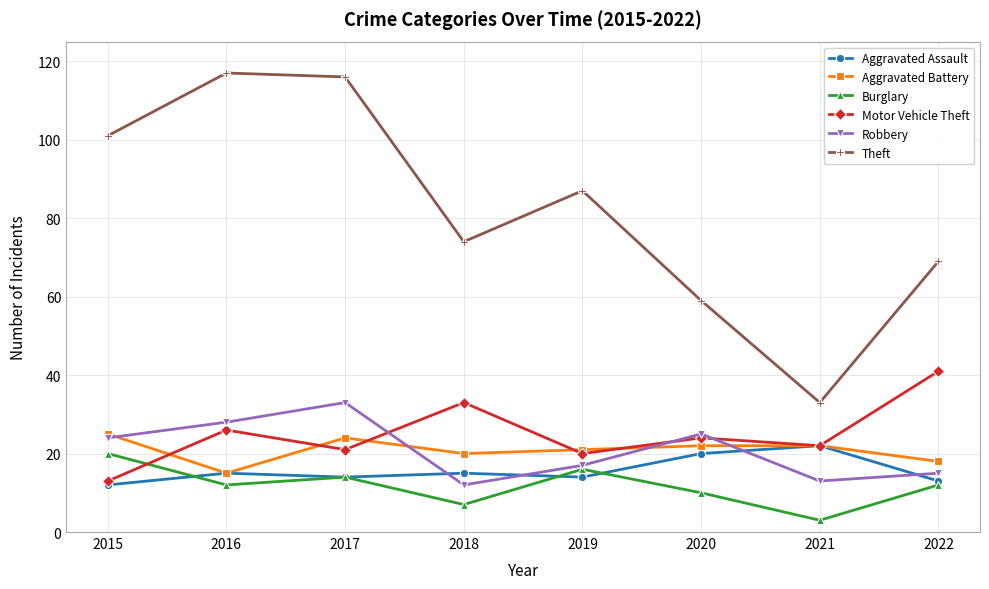

Which category has the lowest value across all series?

2021